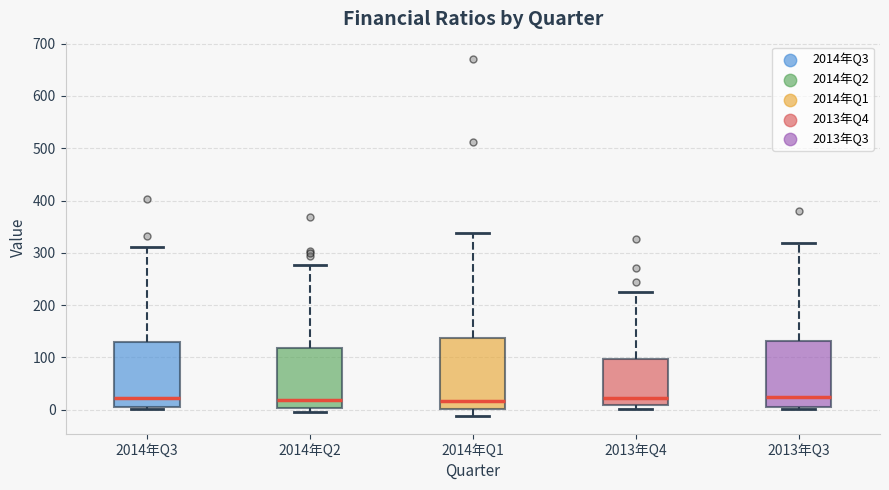

Reading left to right, transcribe this box plot: for each box, give where its median line is, the range the box spans, and where its two whiskers end, as read against the y-axis. The values are not printed on the chart, so give them approximately, as read against the axis.

2014年Q3: median 20, box 0 to 130, whiskers 0 (just below the box's lower edge) to 310
2014年Q2: median 20, box 0 to 120, whiskers 0 (just below the box's lower edge) to 280
2014年Q1: median 20, box 0 to 140, whiskers -10 to 340
2013年Q4: median 20, box 10 to 100, whiskers 0 to 220
2013年Q3: median 20, box 10 to 130, whiskers 0 to 320